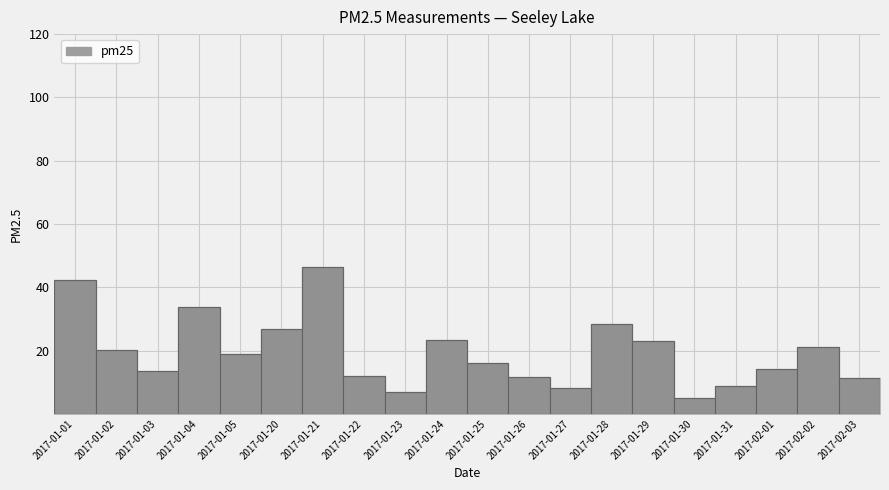

Read the value at 2017-01-02.

20.1